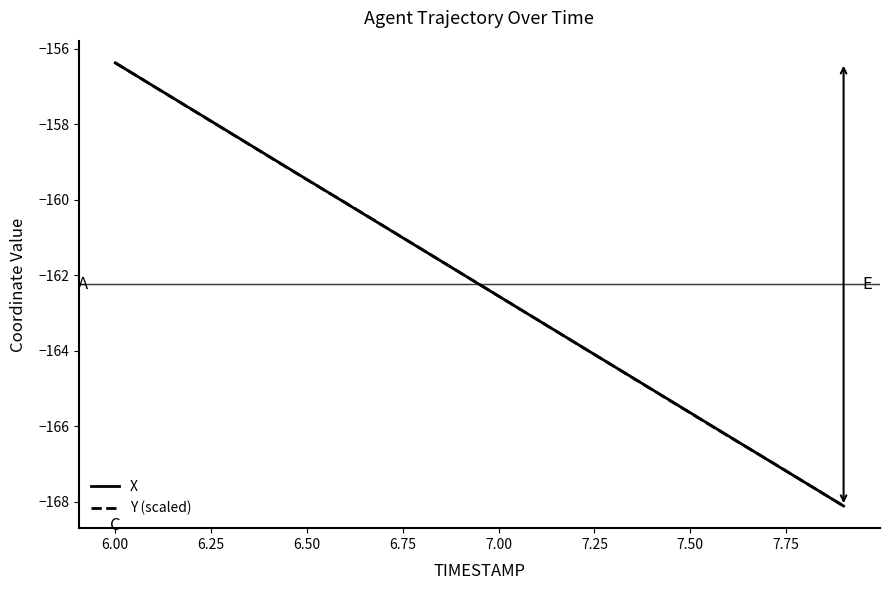

What is the difference between the second highest and minimum values in the Y (scaled) series?

11.1